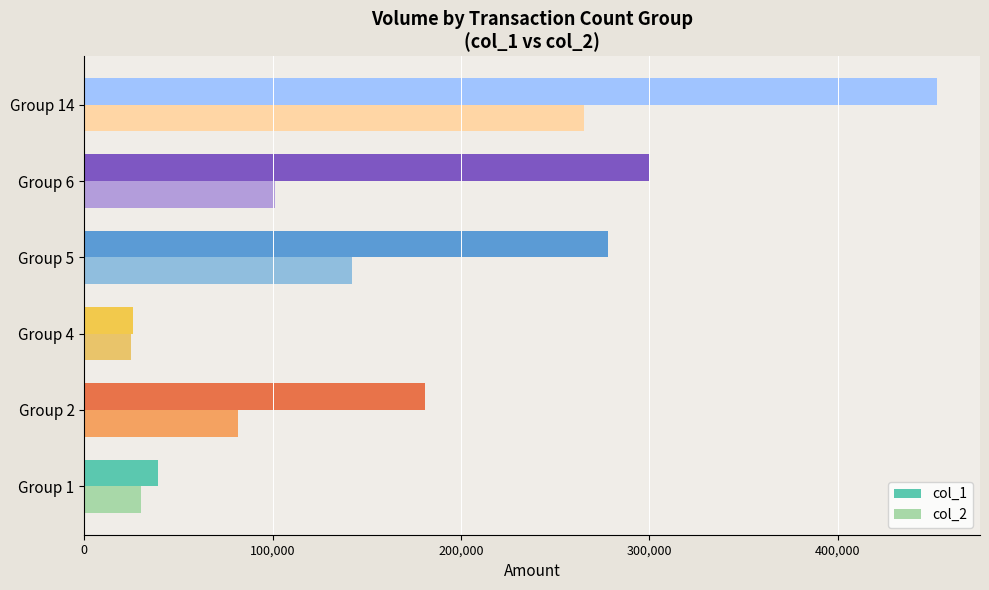

Which series has the largest total across all categories?

col_1